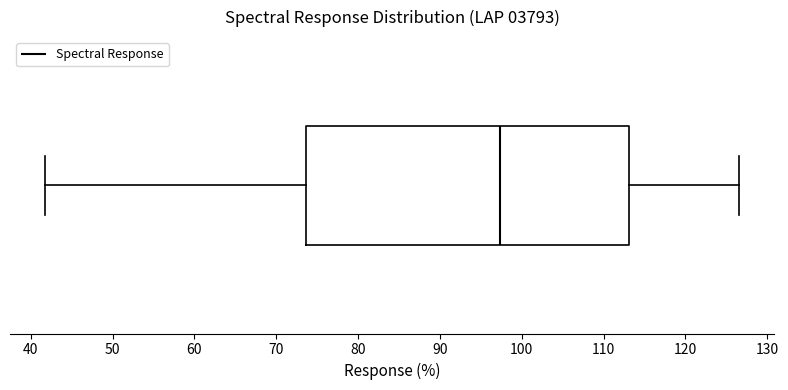

Transcribe this box plot: give where the median line is, the range the box spans, and where the two whiskers end, as read against the x-axis. The values are not printed on the chart, so give them approximately, as read against the axis.

median 97, box 74 to 113, whiskers 42 to 127